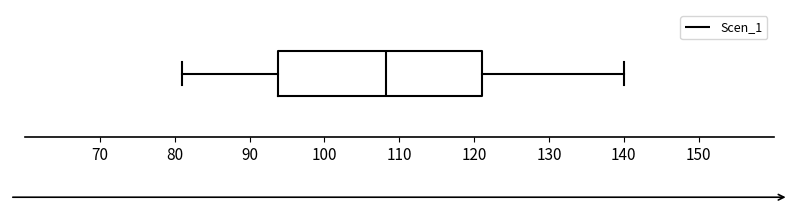

Transcribe this box plot: give where the median line is, the range the box spans, and where the two whiskers end, as read against the x-axis. The values are not printed on the chart, so give them approximately, as read against the axis.

median 108, box 94 to 121, whiskers 81 to 140